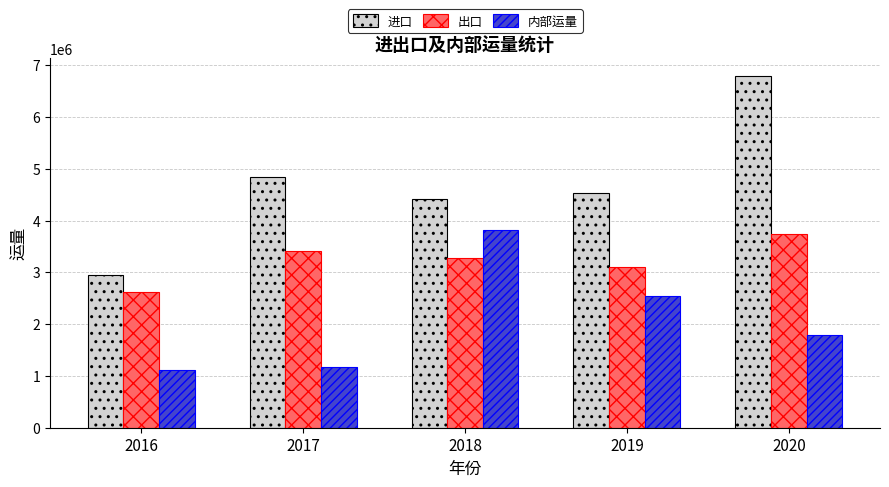

Which series has the widest spread of values?

进口